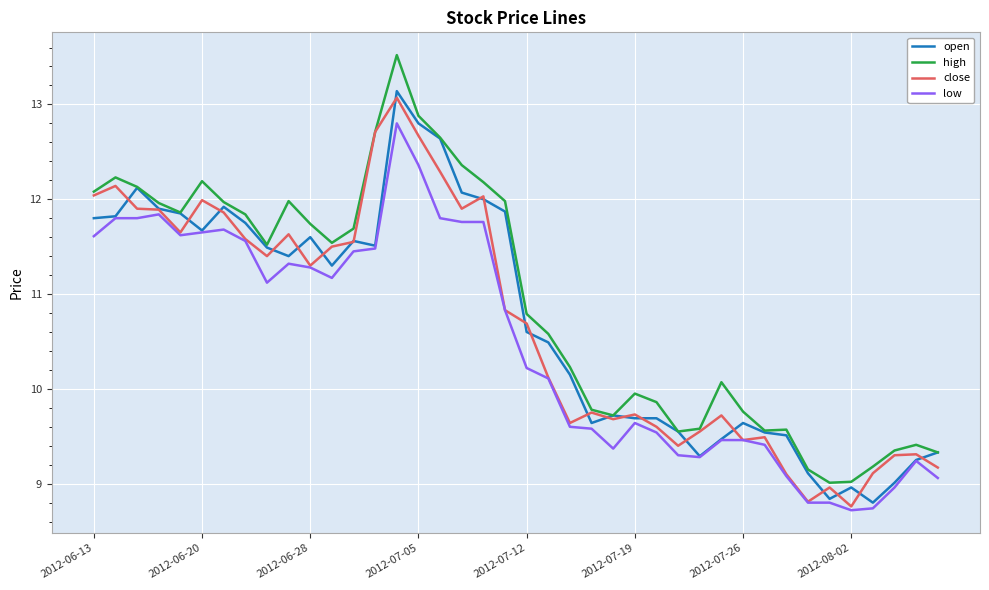

What is the minimum value for close?

8.8